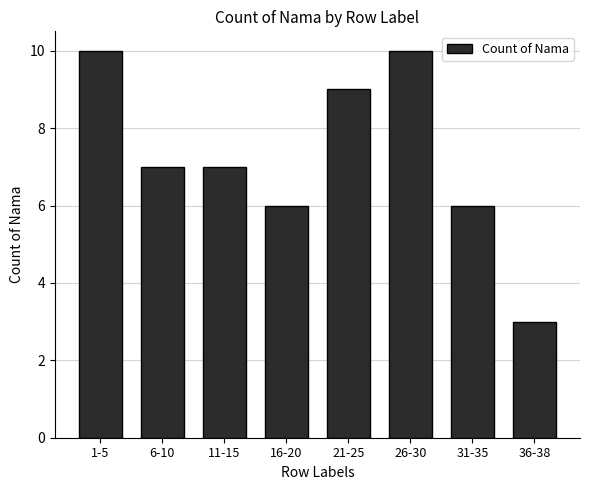

Reading left to right, list all the values displayed in this chart.

1-5=10	6-10=7	11-15=7	16-20=6	21-25=9	26-30=10	31-35=6	36-38=3